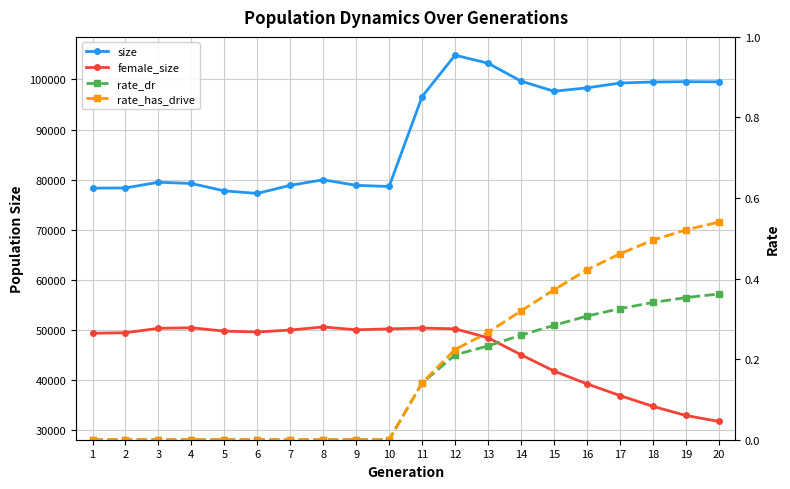

True or false: rate_has_drive has a value of 0.0 at 9.

True